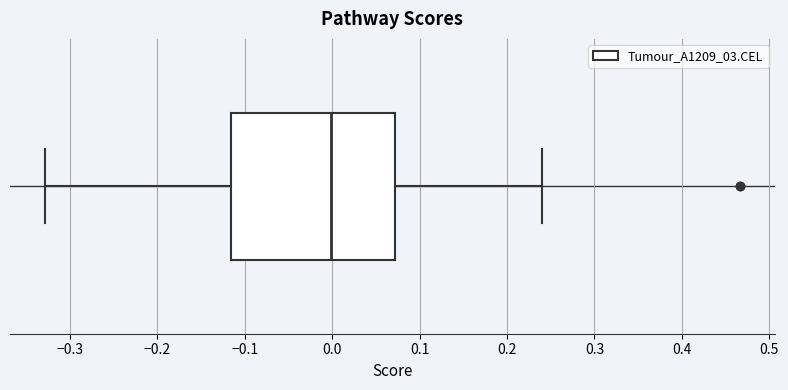

Where does the right whisker of the box end on the x-axis? The values are not printed on the chart, so give them approximately, as read against the axis.

0.24